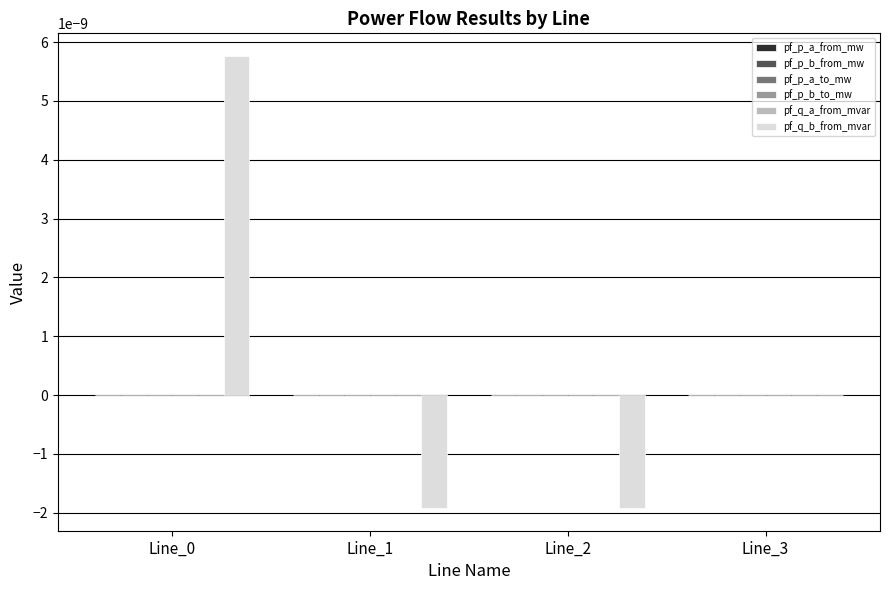

Between Line_0 and Line_3, which series saw the biggest shift?

pf_q_b_from_mvar